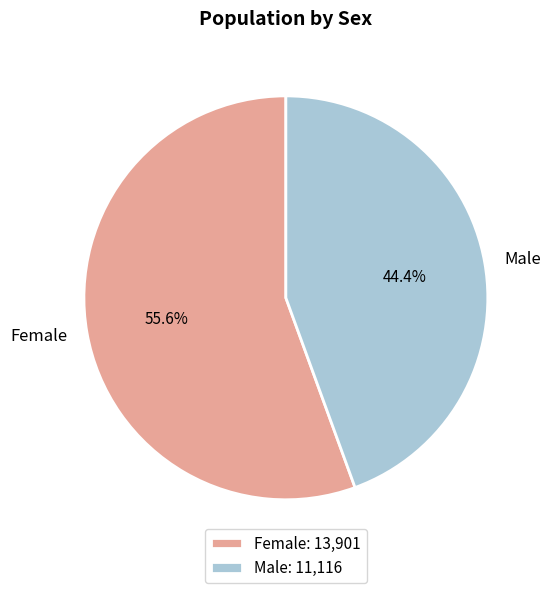

Count the number of slices in the pie.

2